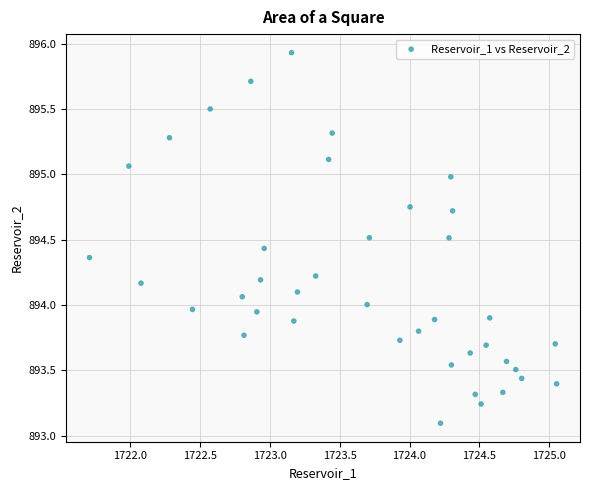

What is the range of X values (max minus min)?

3.3